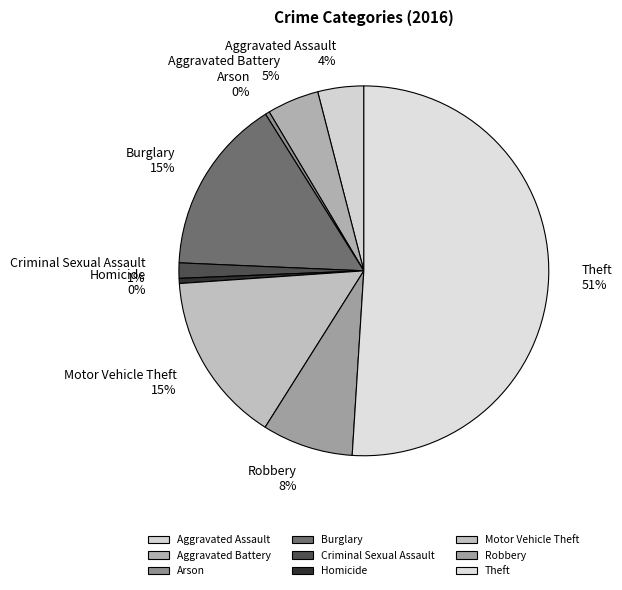

To the nearest percent, what percentage of the pie is Robbery?

8%